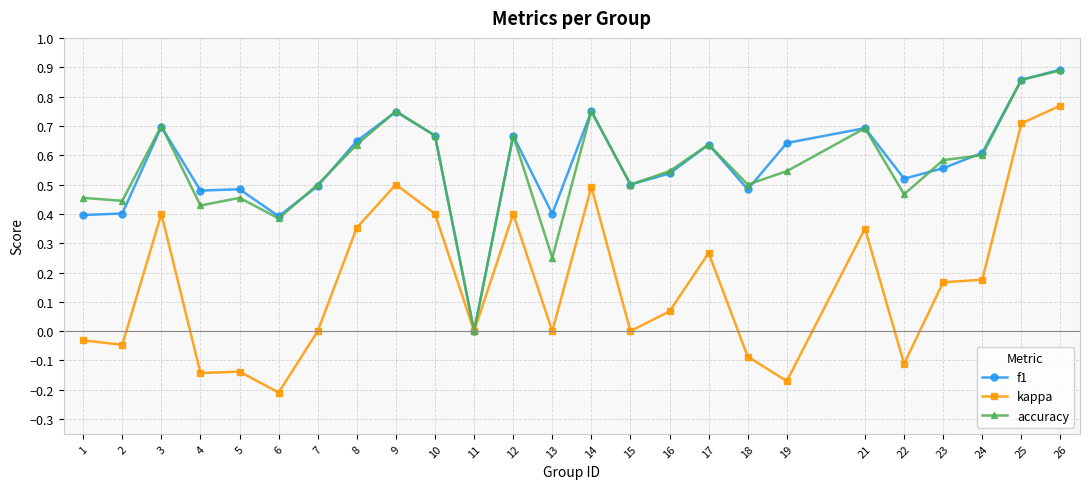

Count the number of categories in the chart.

25